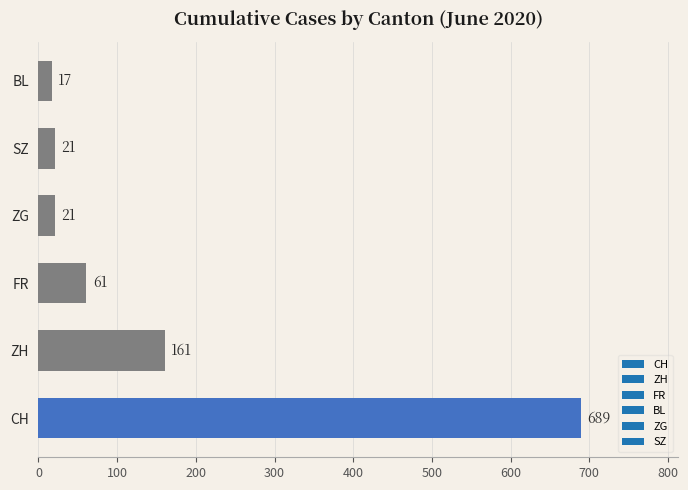

What is the sum of the values at SZ and FR?

82